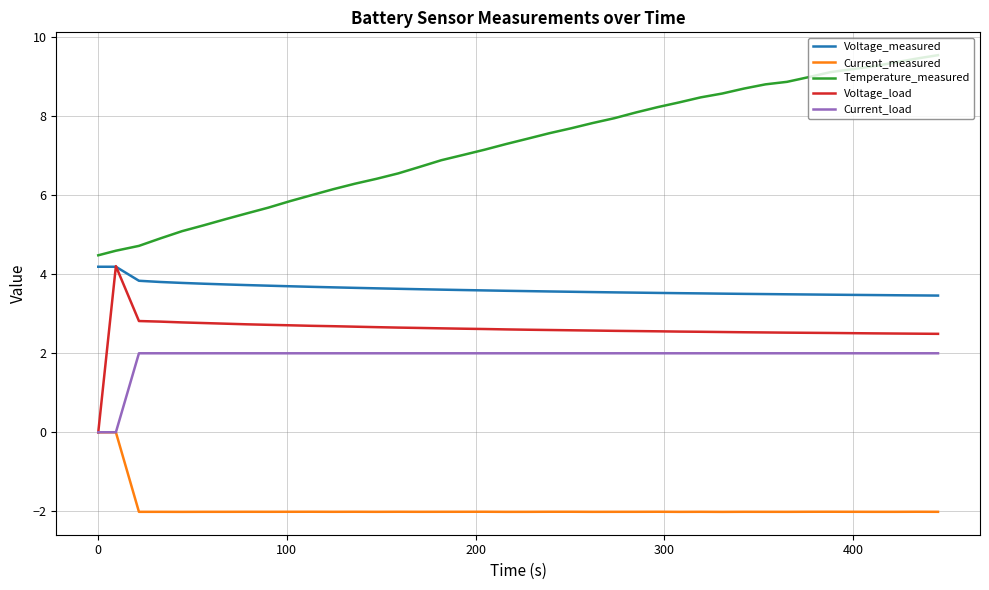

Which series has the largest total across all categories?

Temperature_measured